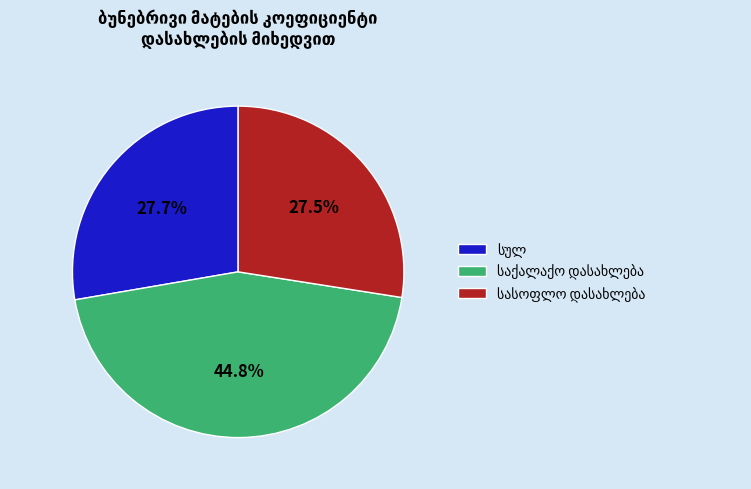

Is there any slice that represents more than half of the pie?

No